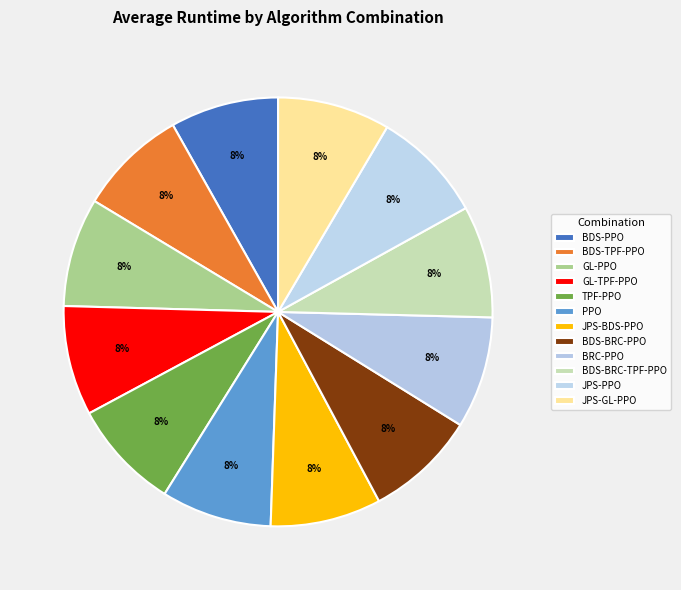

How many slices are in this pie chart?

12